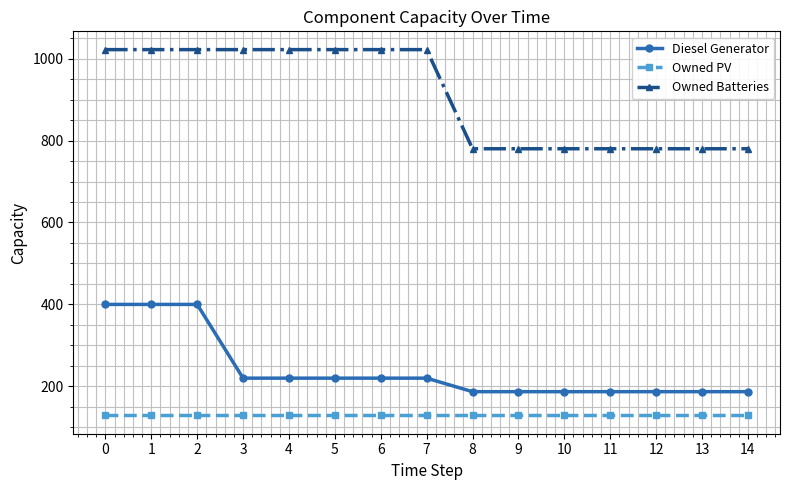

Count the Owned Batteries values in the range 780 to 1022.

15